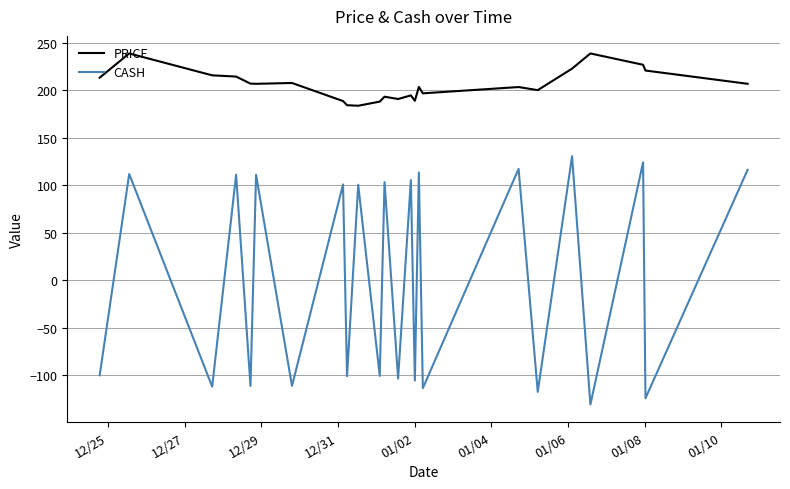

How many values in the PRICE series are below 207?

12